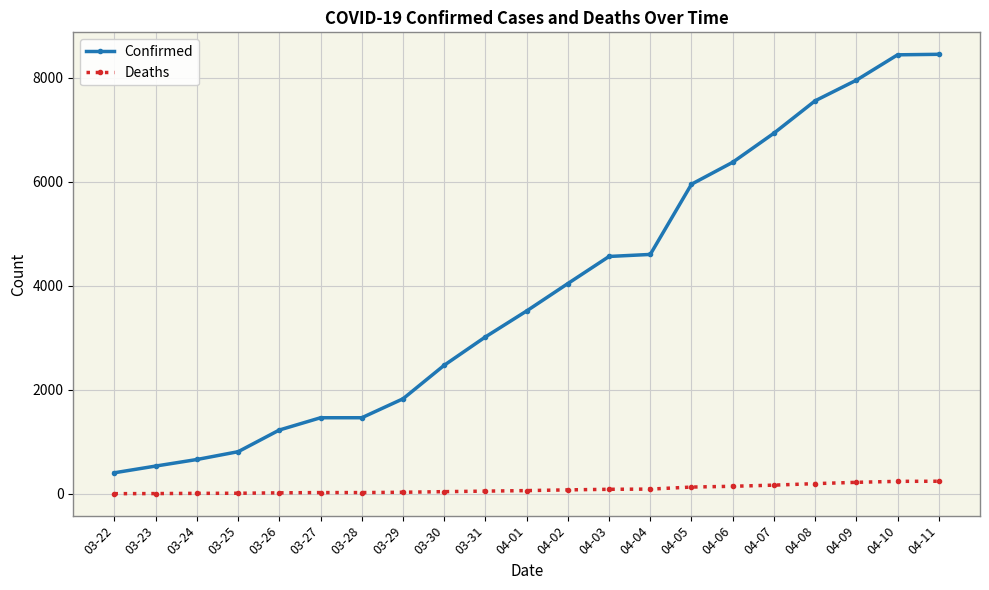

True or false: Confirmed has a value of 8443 at 04-10.

True